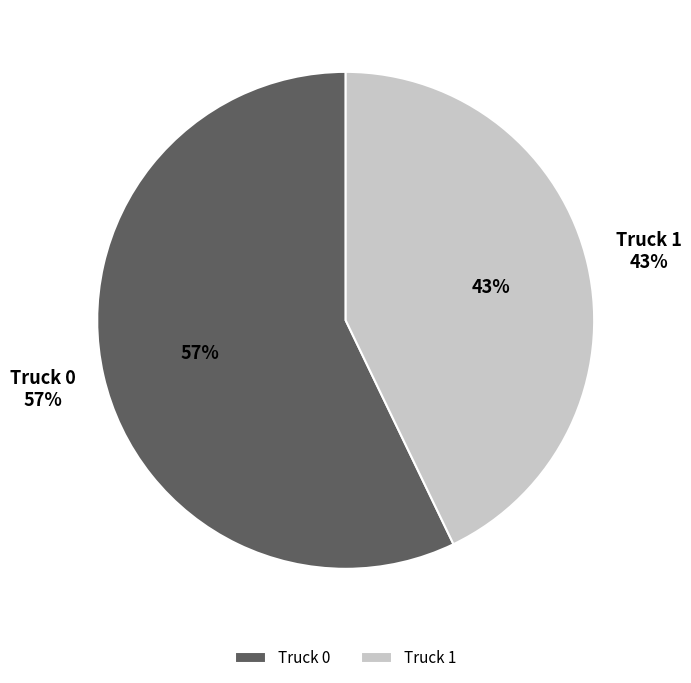

Do Truck 0 and Truck 1 together represent more than half of the pie?

Yes